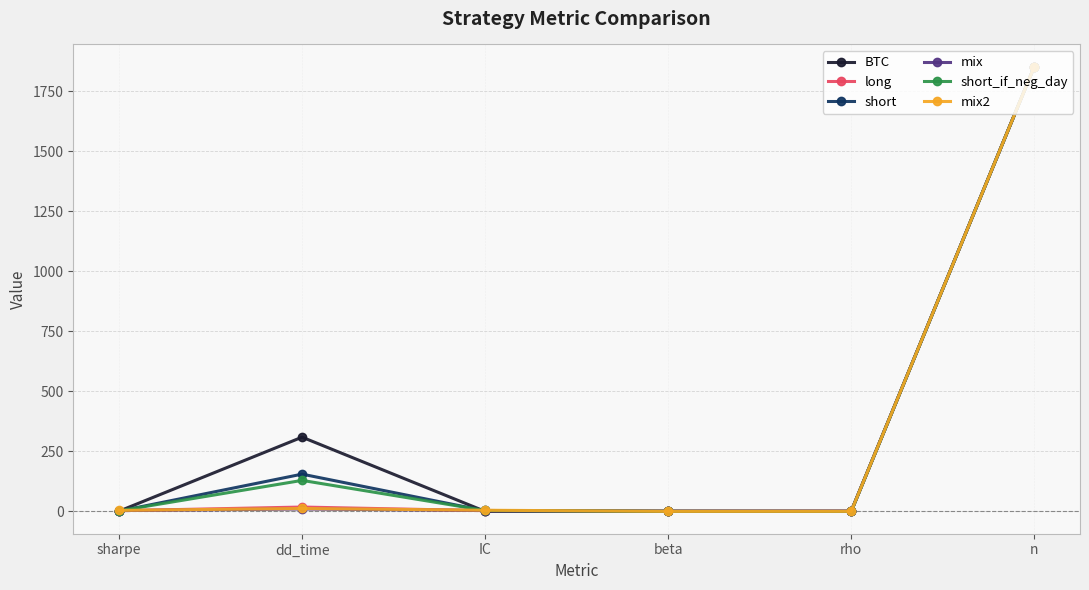

What is the total value across all series at beta?

0.8